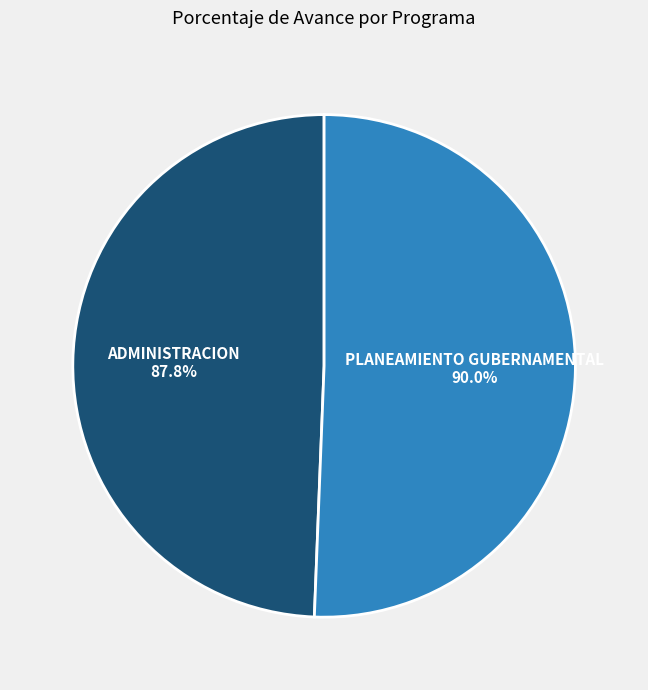

True or false: 003: ADMINISTRACION accounts for 49% of the total.

True